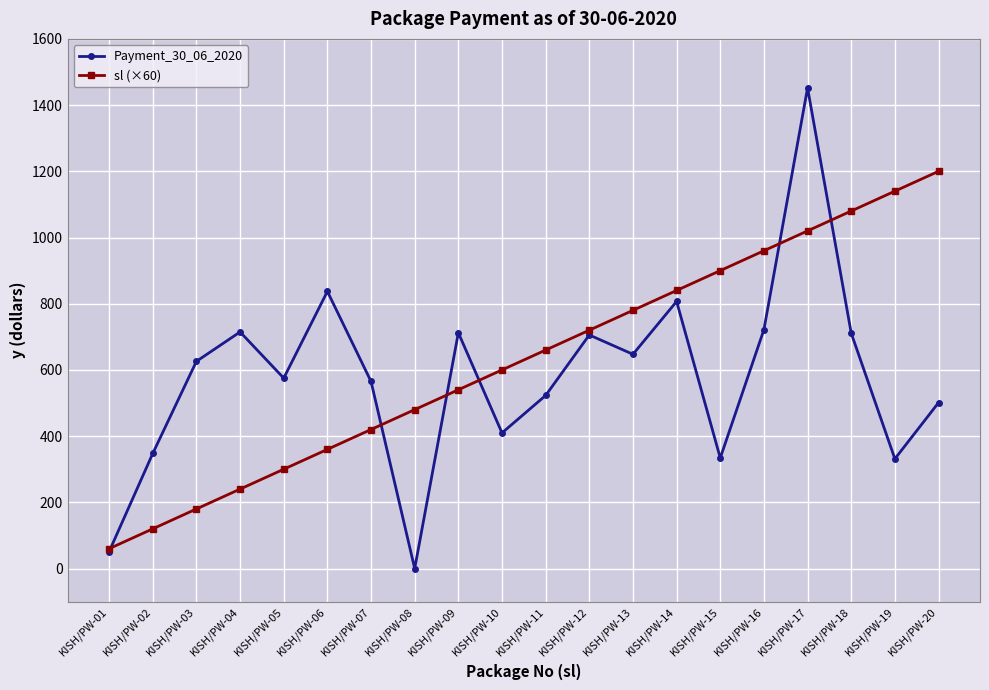

What is the maximum value shown in the chart?

1452.0